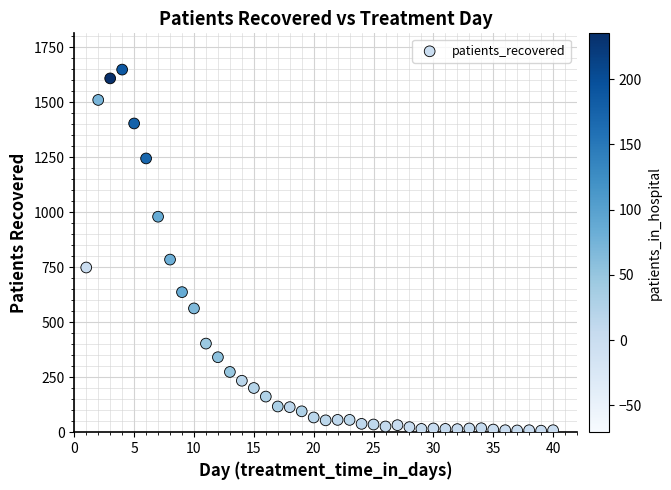

What Y value in the scatter plot is closest to 828?

785